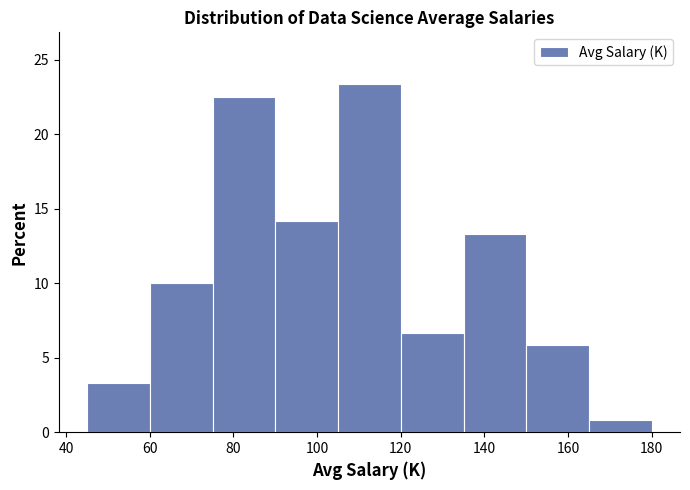

What is the height of the bar covering 60 to 75 on the x-axis? Neither the bar edges nor the heights are printed on the chart, so give them approximately, as read against the axes.

10.0